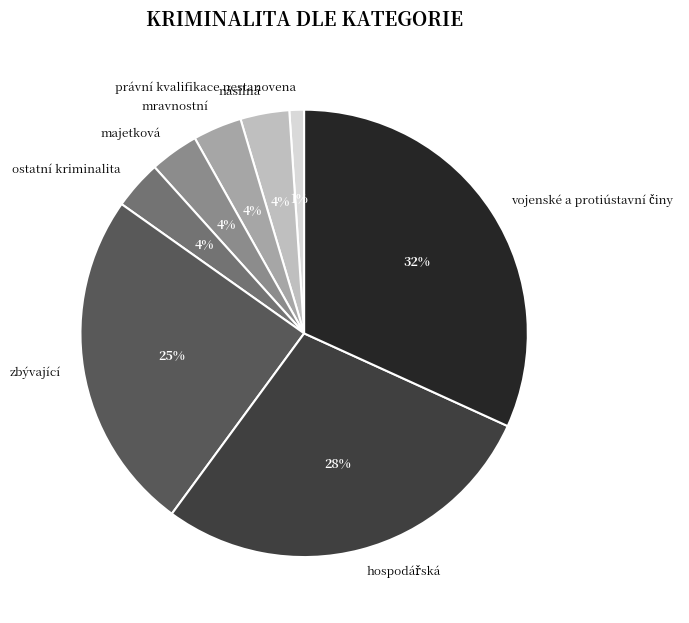

Do násilná and právní kvalifikace nestanovena together represent more than half of the pie?

No